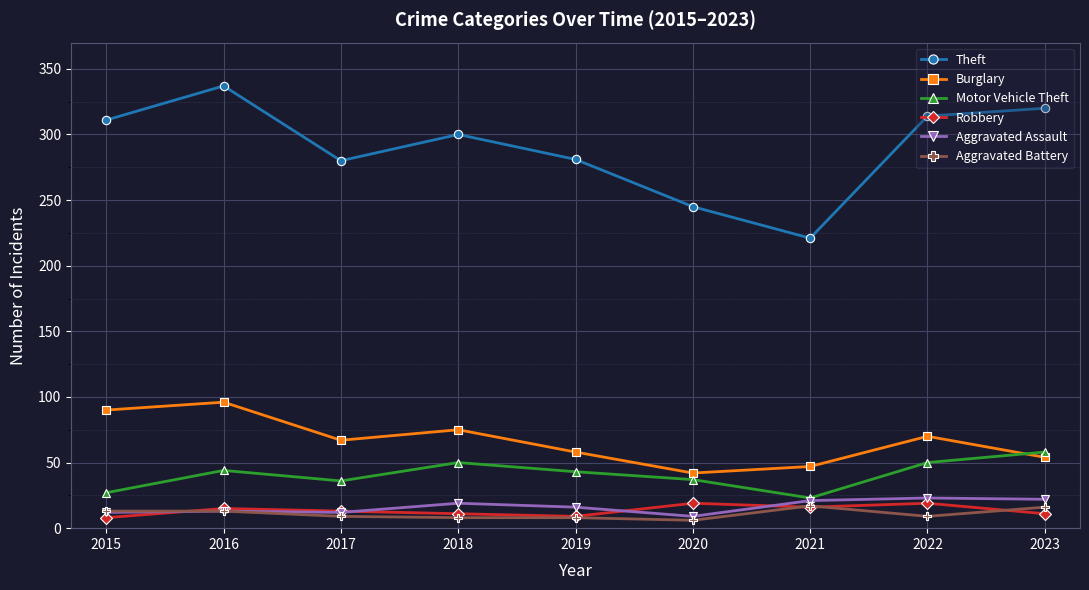

True or false: Robbery and Burglary intersect in this chart.

False